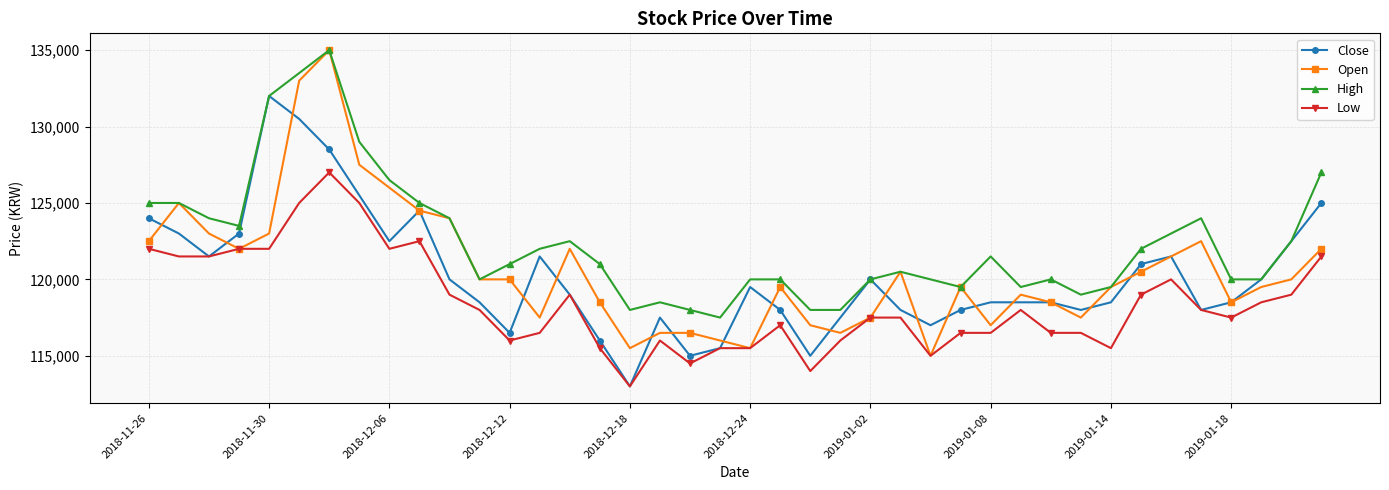

What is the lowest value of the Open series?

115000